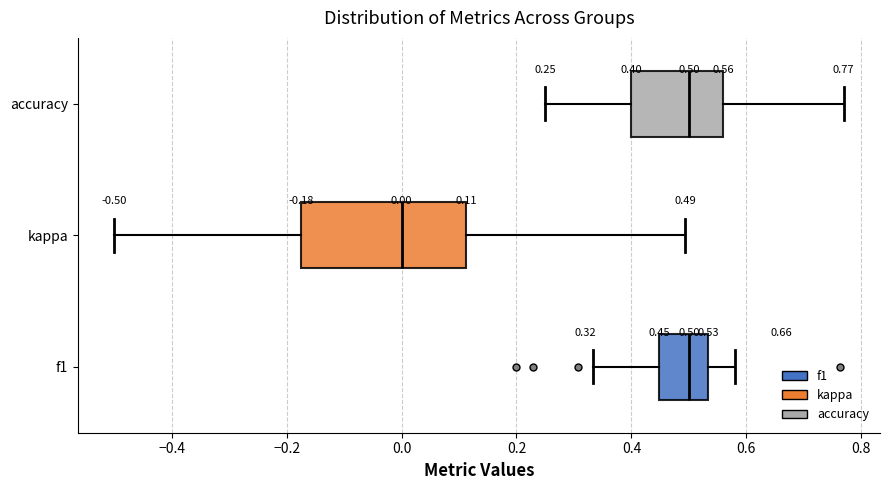

Comparing the boxes themselves (not the whiskers), which one is the widest?

kappa